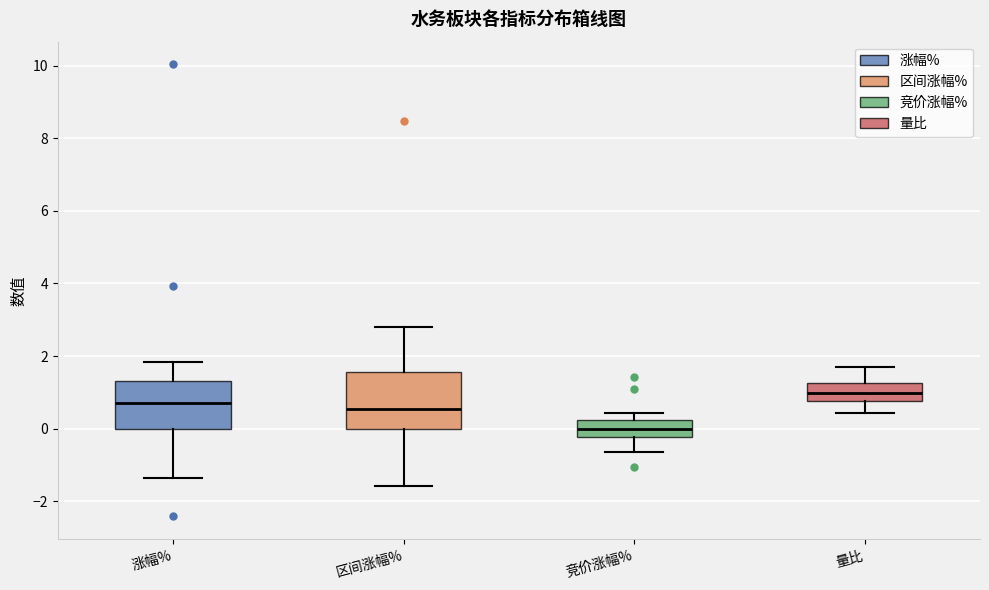

Which box is the tallest, from its lower edge to its upper edge?

区间涨幅%